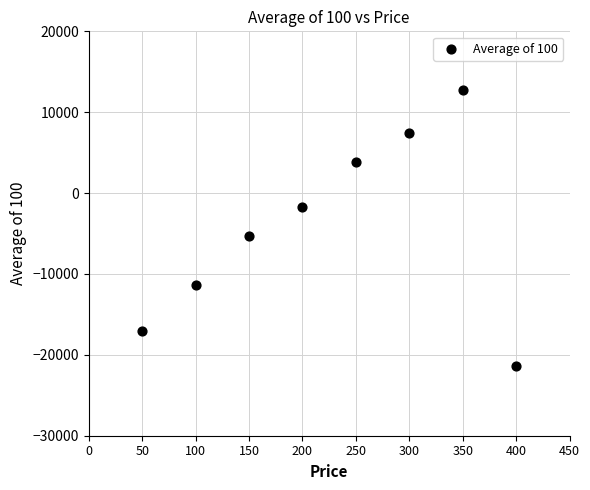

What is the average Y value?

-4102